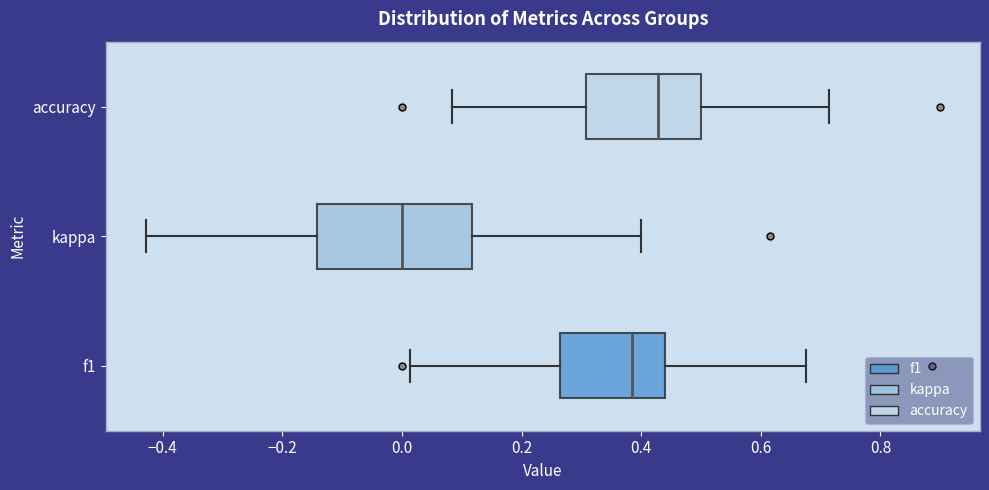

Which box's median line is the furthest to the right?

accuracy